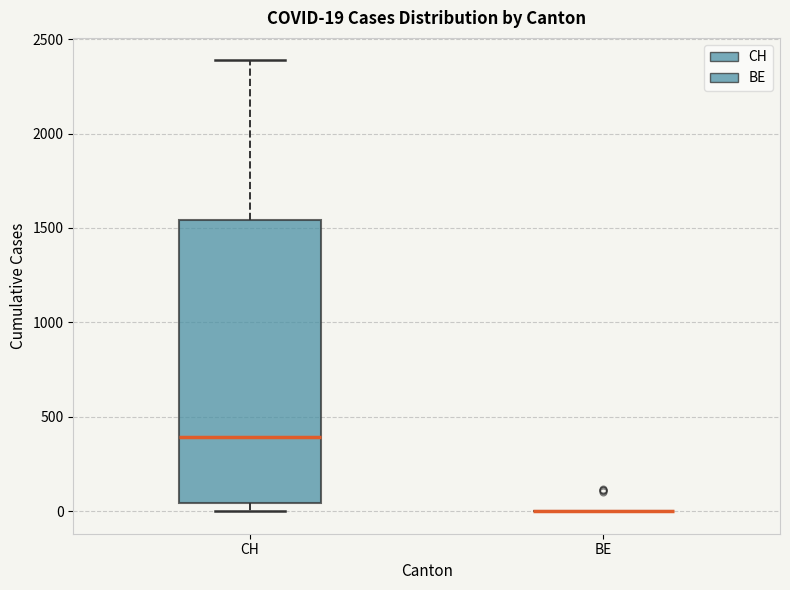

Comparing the boxes themselves (not the whiskers), which one is the tallest?

CH